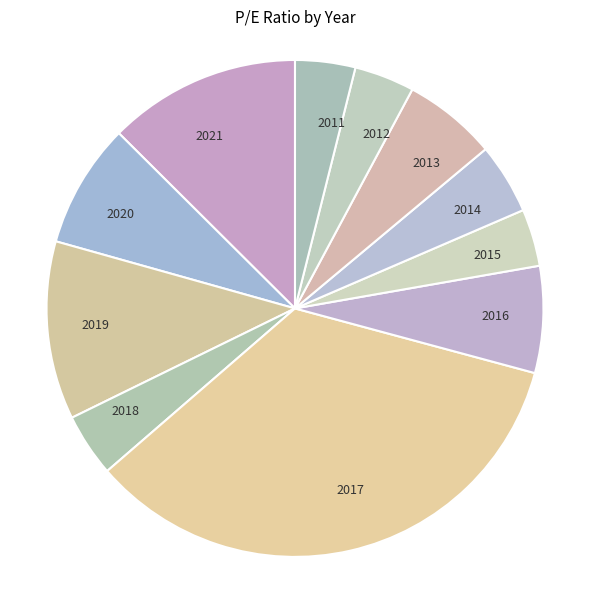

How many segments does this pie chart have?

11